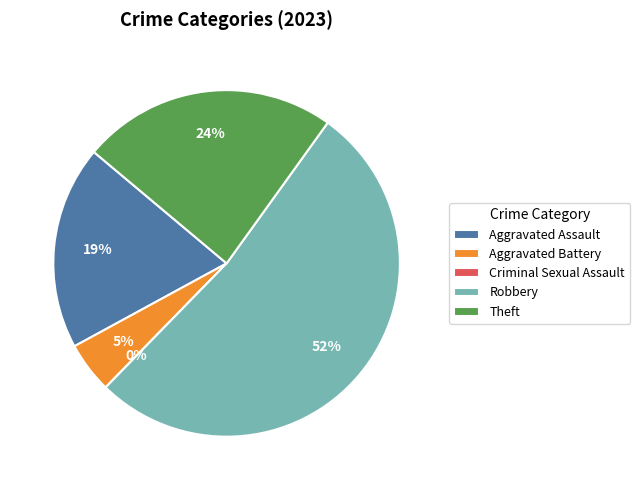

Is Aggravated Battery the majority of the pie?

No